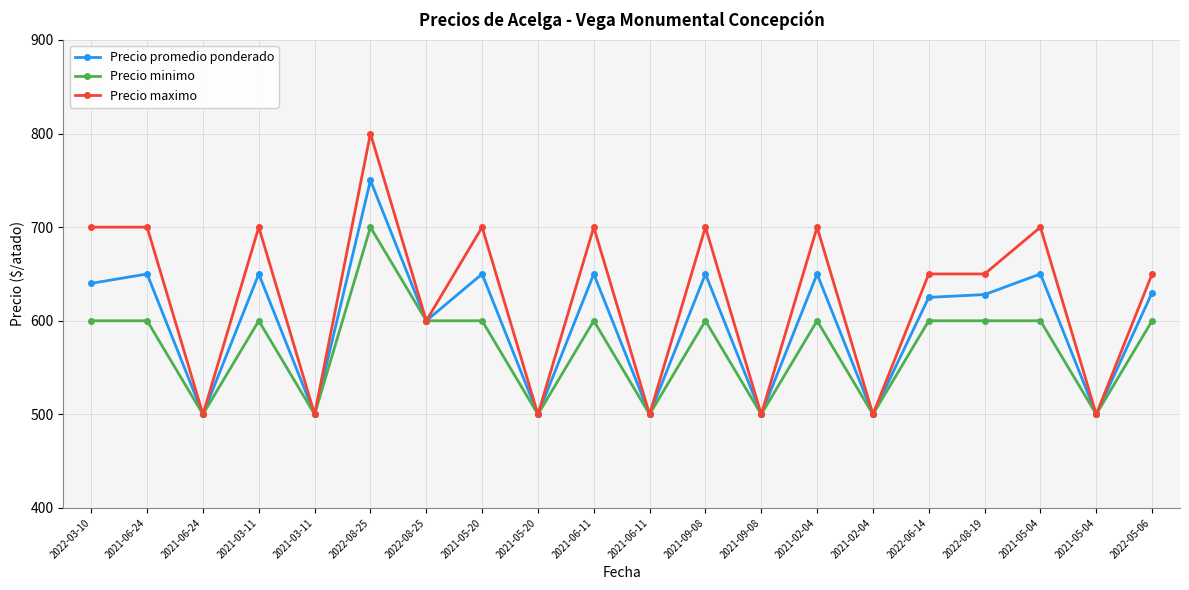

How many interior local valleys does the Precio promedio ponderado series have?

8